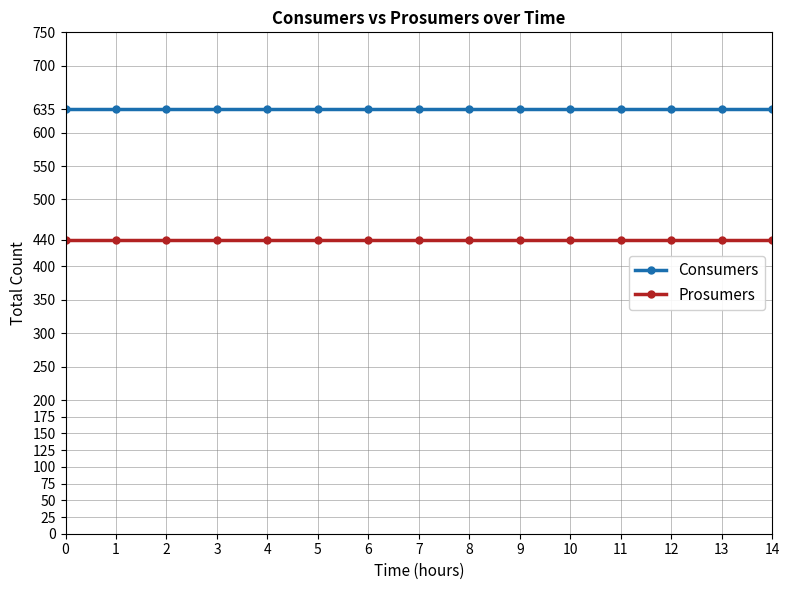

Reading right to left, list all the values displayed in this chart.

Consumers: 14=635	13=635	12=635	11=635	10=635	9=635	8=635	7=635	6=635	5=635	4=635	3=635	2=635	1=635	0=635
Prosumers: 14=440	13=440	12=440	11=440	10=440	9=440	8=440	7=440	6=440	5=440	4=440	3=440	2=440	1=440	0=440